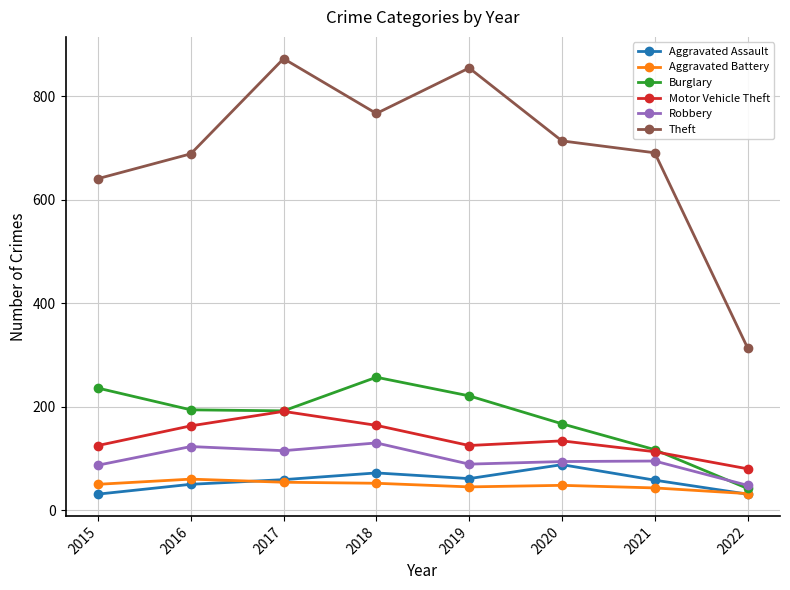

What is the difference between the maximum and minimum values in the Theft series?

559